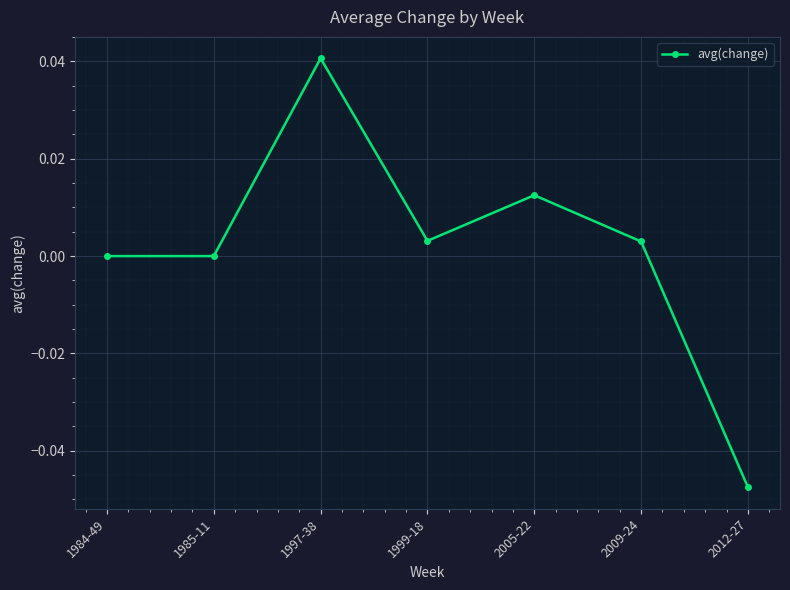

What is the label of the 2nd point from the right?

2009-24